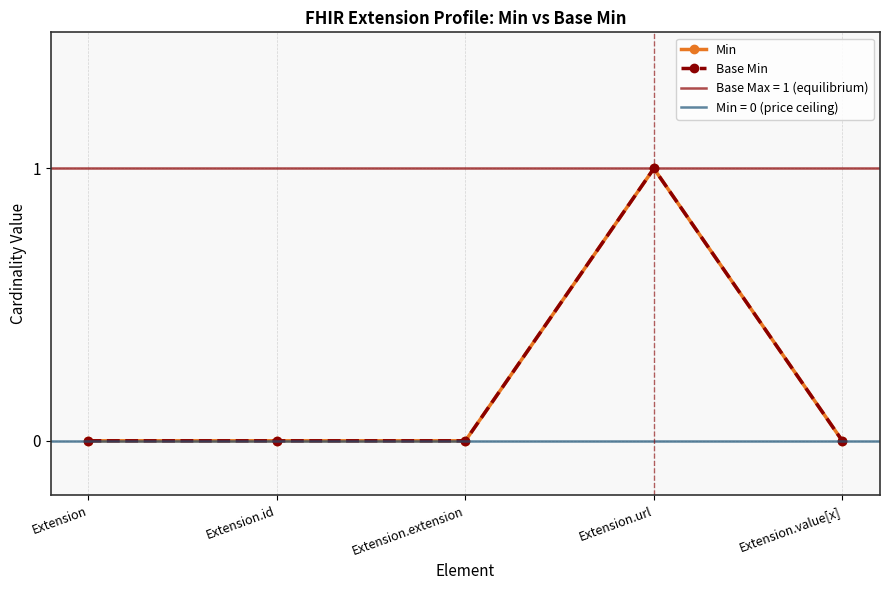

Which series has the widest spread of values?

Min